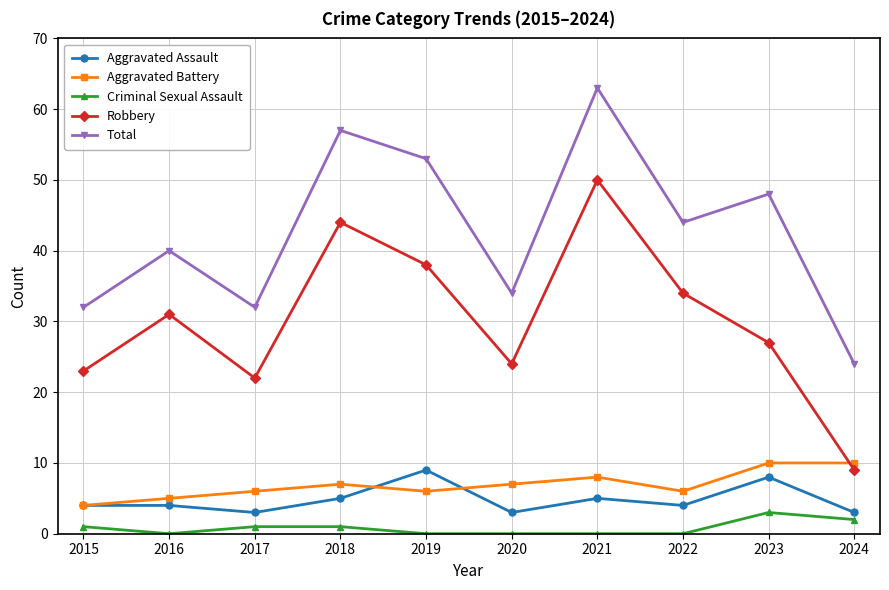

What is the approximate value of Aggravated Battery at 2018?

7